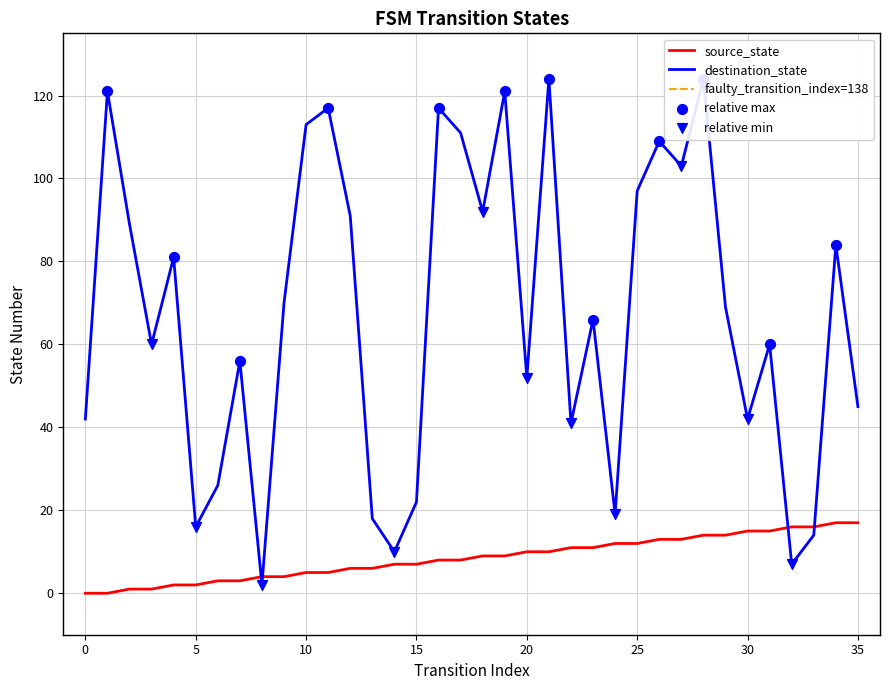

Which series has the largest Y range (max minus min)?

destination_state